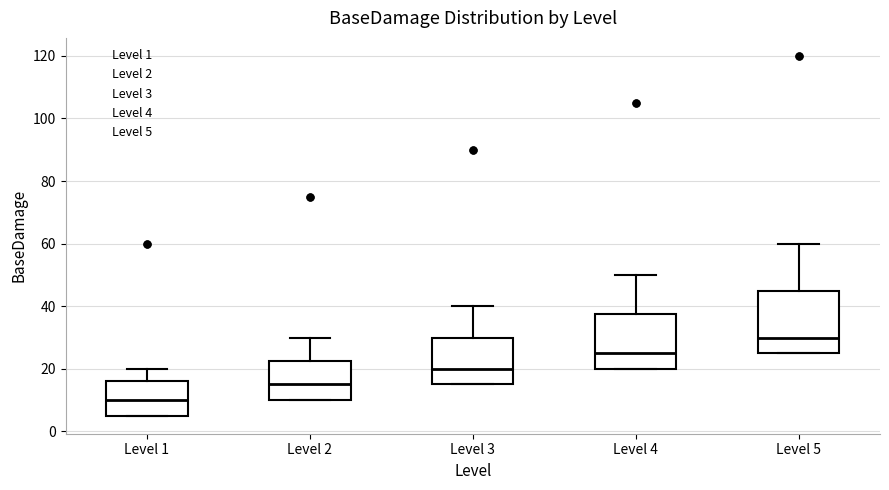

Where is the lower edge of the box for Level 1 on the y-axis? The values are not printed on the chart, so give them approximately, as read against the axis.

6